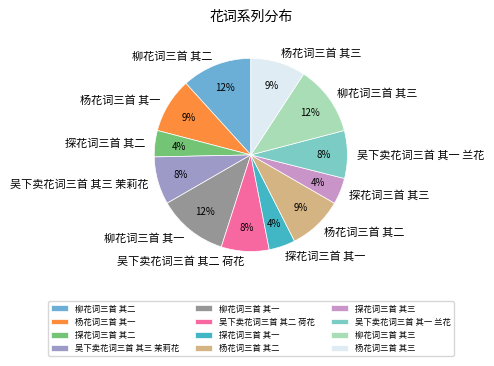

Do 吴下卖花词三首 其一 兰花 and 杨花词三首 其一 together represent more than half of the pie?

No